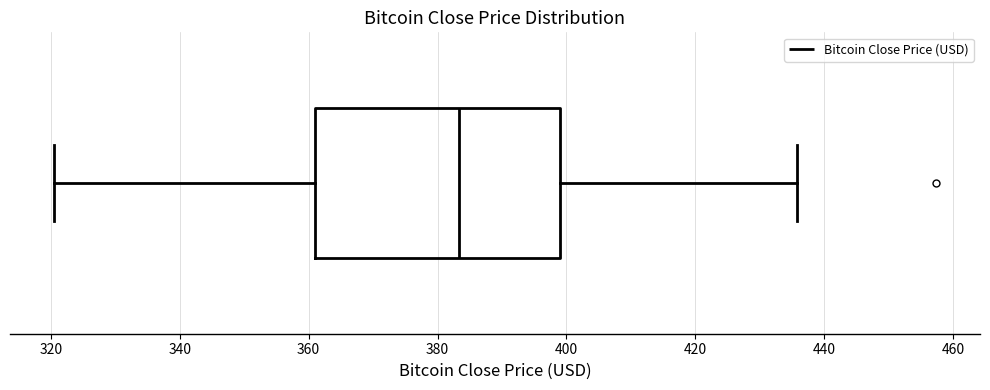

Transcribe this box plot: give where the median line is, the range the box spans, and where the two whiskers end, as read against the x-axis. The values are not printed on the chart, so give them approximately, as read against the axis.

median 384, box 362 to 398, whiskers 320 to 436